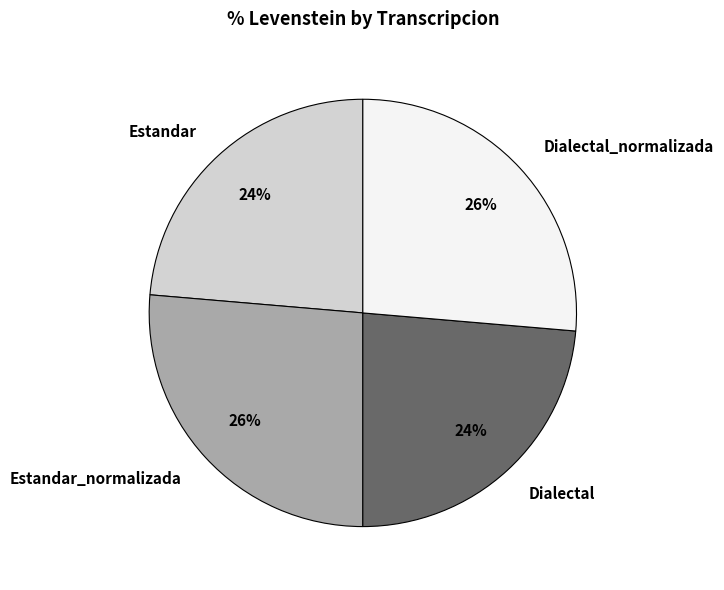

Does Estandar_normalizada represent more than half of the total?

No